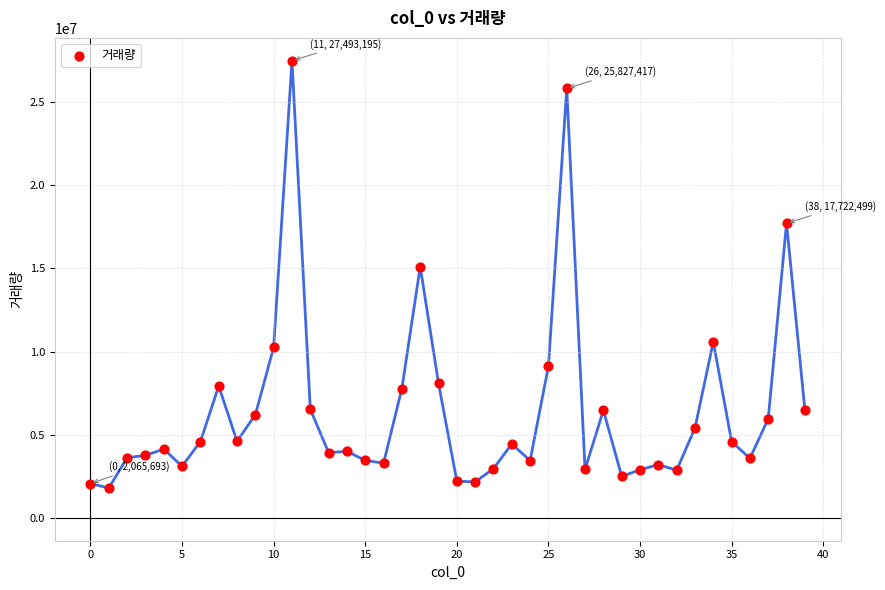

What is the range of Y values (max minus min)?

25700648